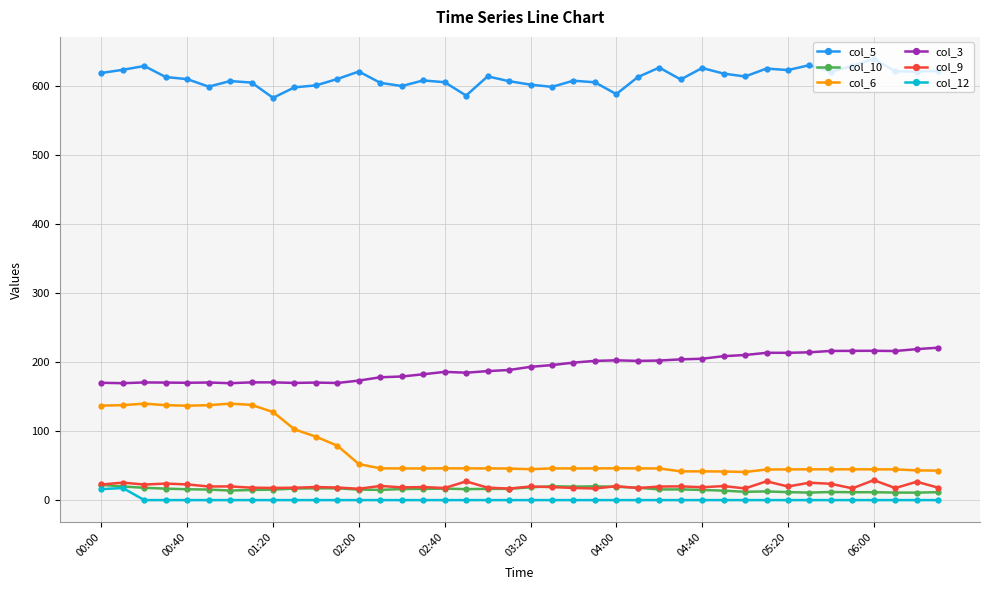

True or false: col_3 has more than 2 points higher than both neighbors.

True